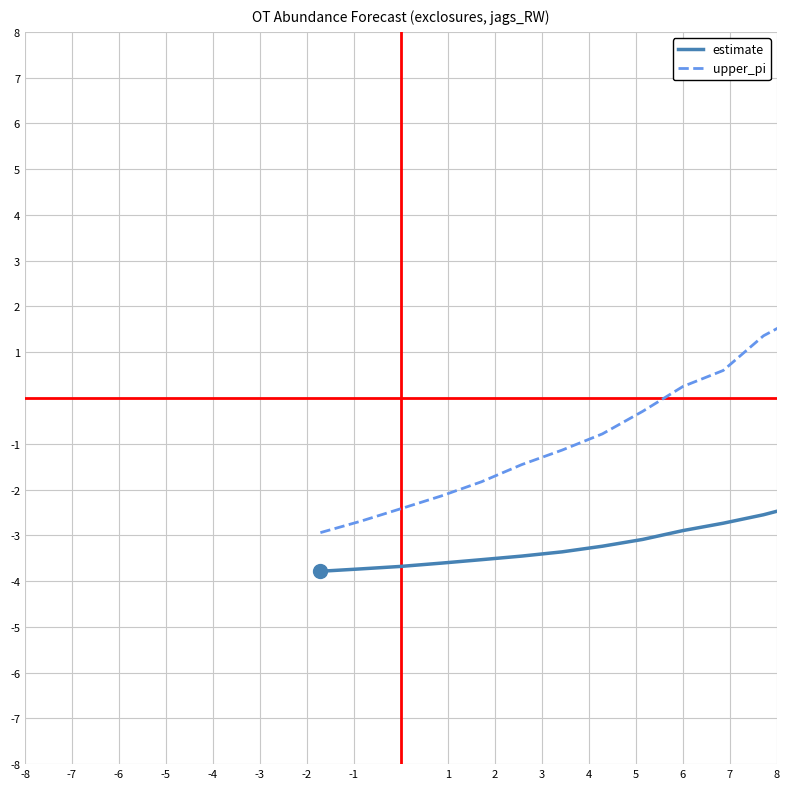

True or false: upper_pi and estimate cross at least once.

False